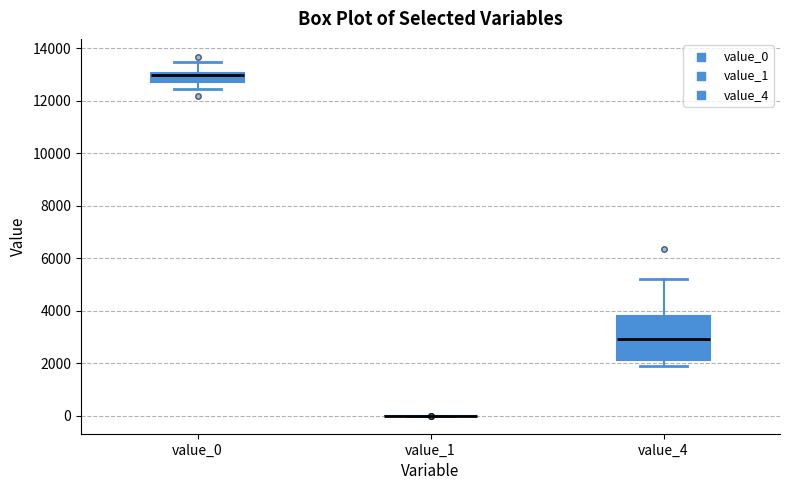

Comparing the boxes themselves (not the whiskers), which one is the tallest?

value_4